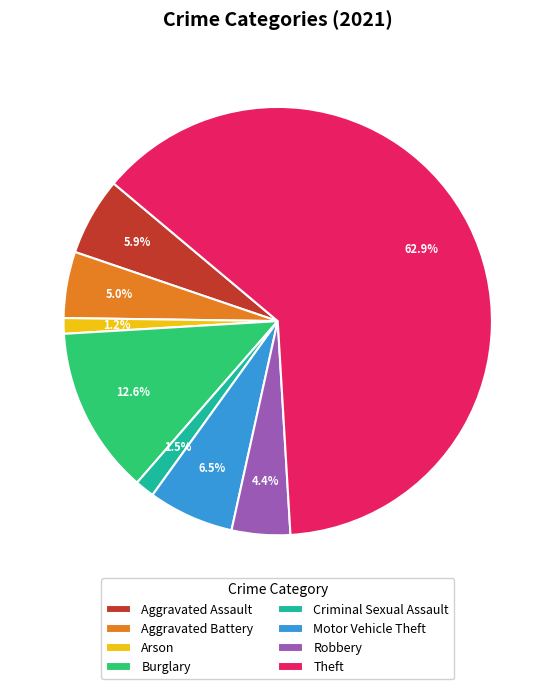

Do Robbery and Aggravated Battery together represent more than half of the pie?

No